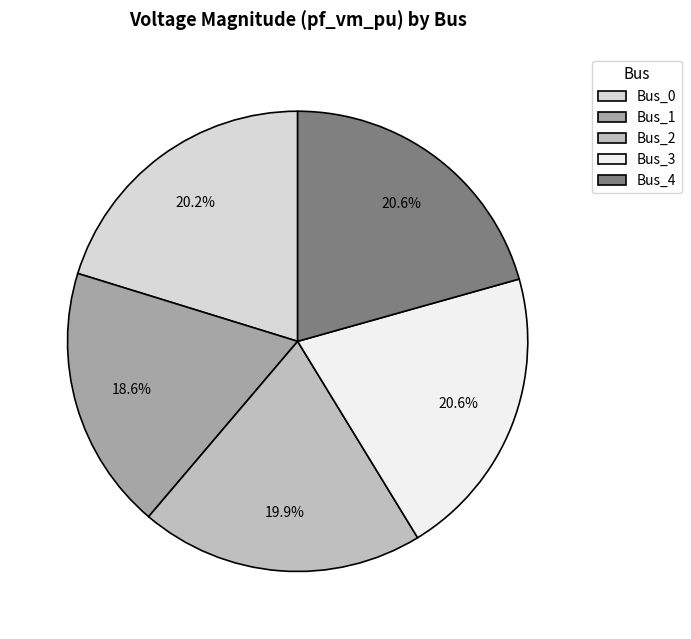

Do Bus_2 and Bus_0 together represent more than half of the pie?

No